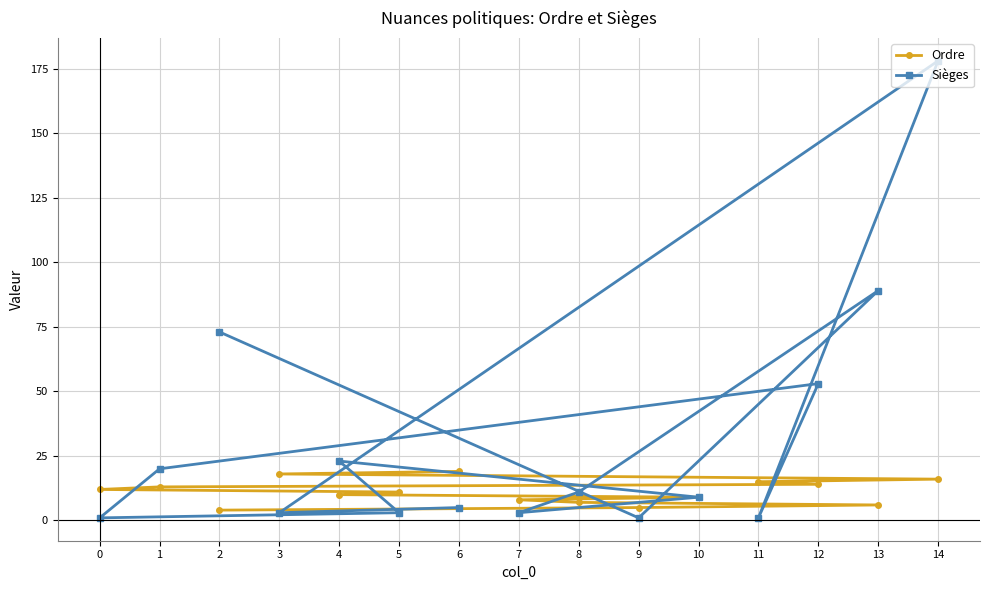

Where is the first local minimum for Sièges?

3